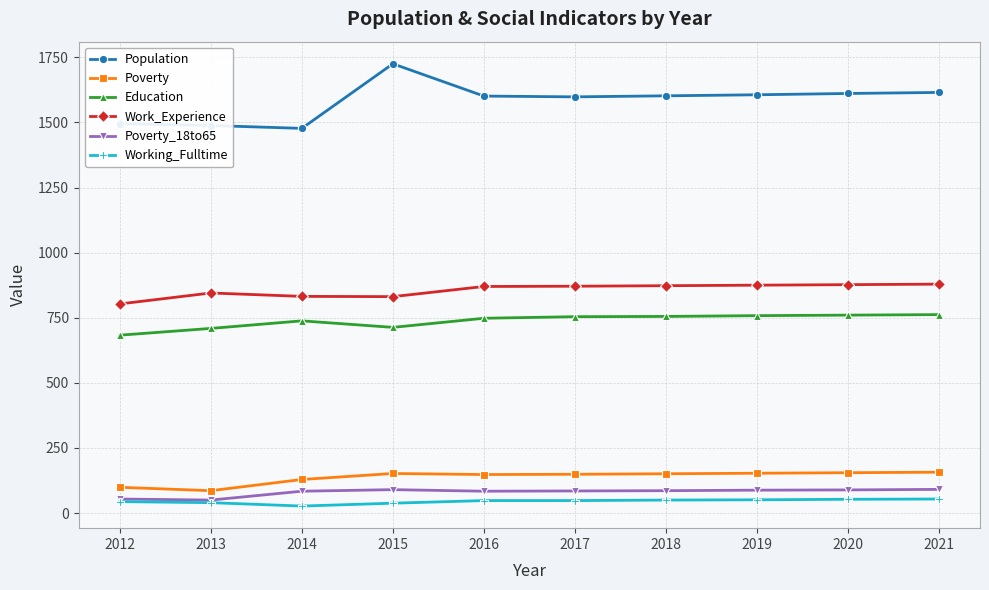

True or false: Population has more than 0 interior local peaks.

True